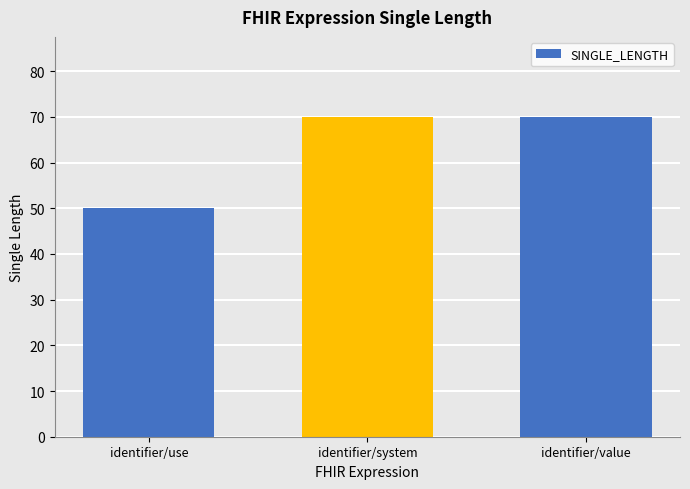

Are the bars grouped side by side (vs. stacked)?

No